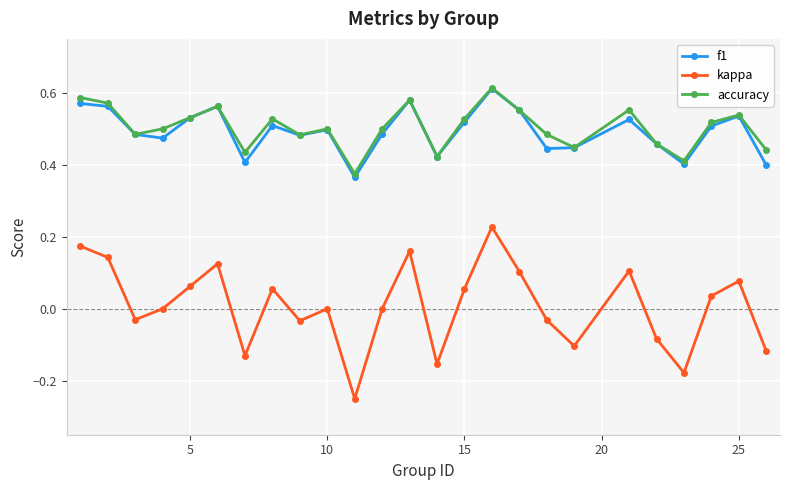

True or false: accuracy and kappa intersect in this chart.

False